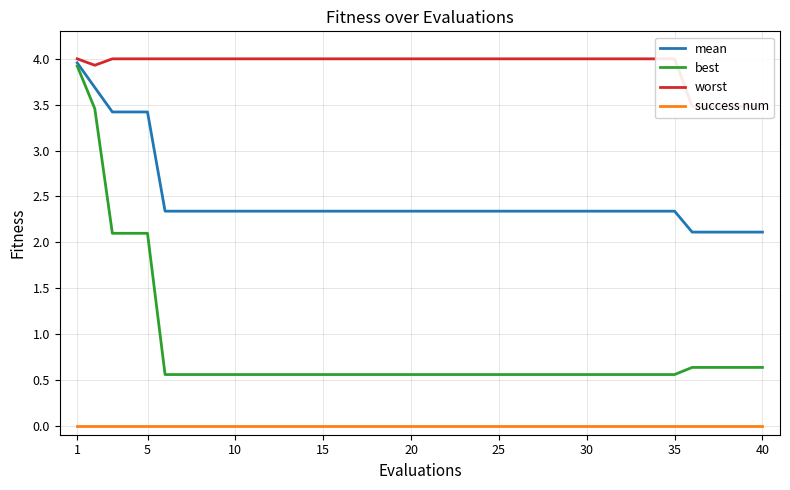

Which category has the lowest value across all series?

1